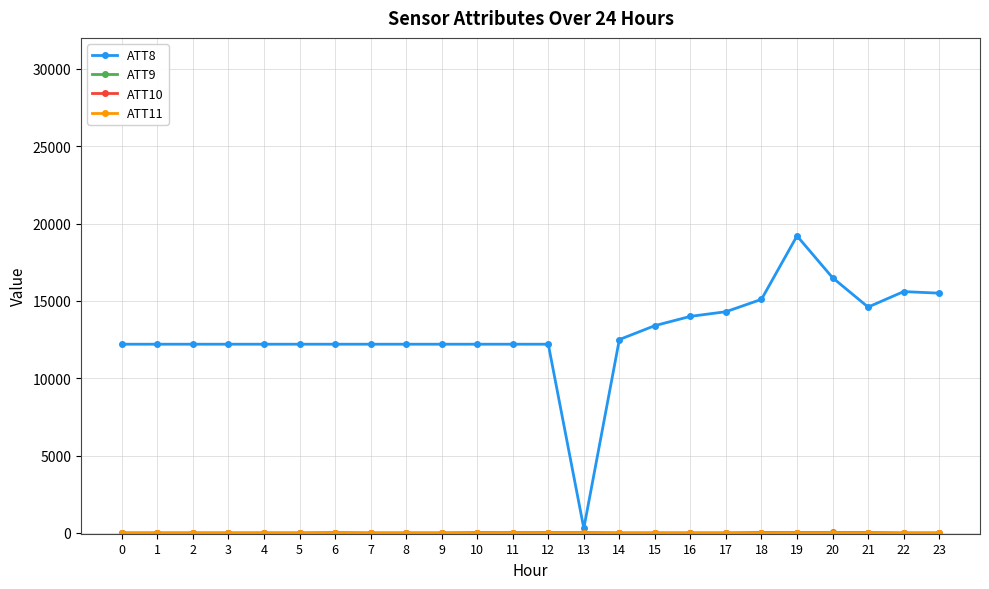

True or false: ATT8 has more than 1 interior local peaks.

True